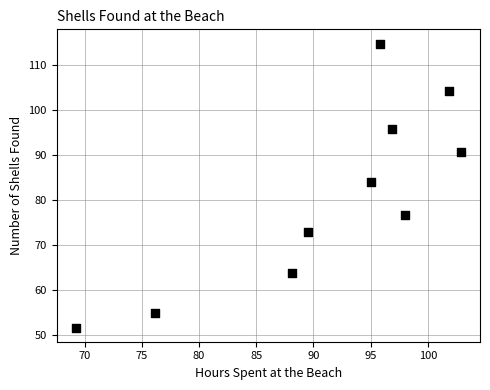

What is the range of X values (max minus min)?

33.6